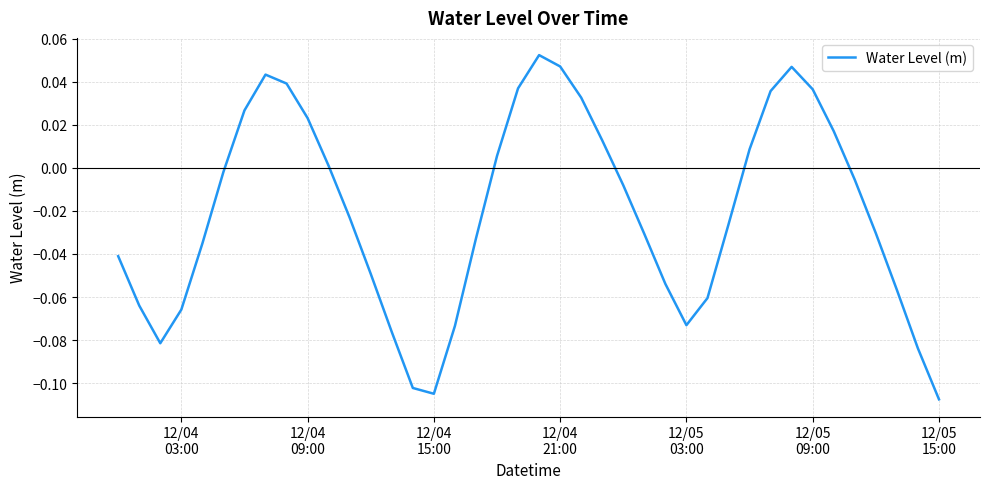

Is this an area chart (filled region under the line)?

No